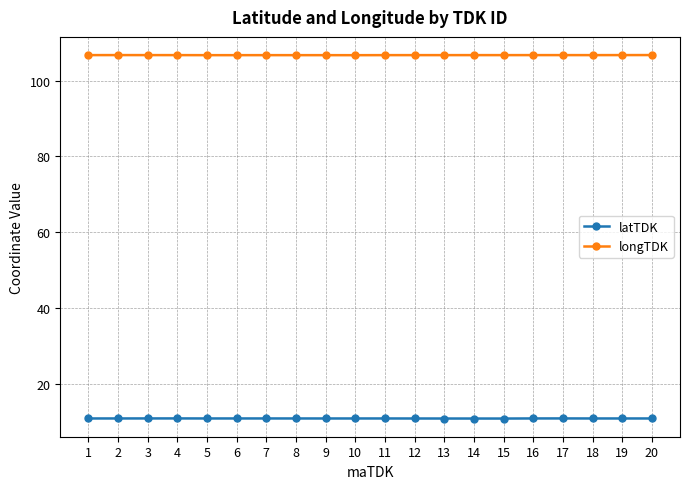

What is the difference between the highest and lowest values at 5?

95.8